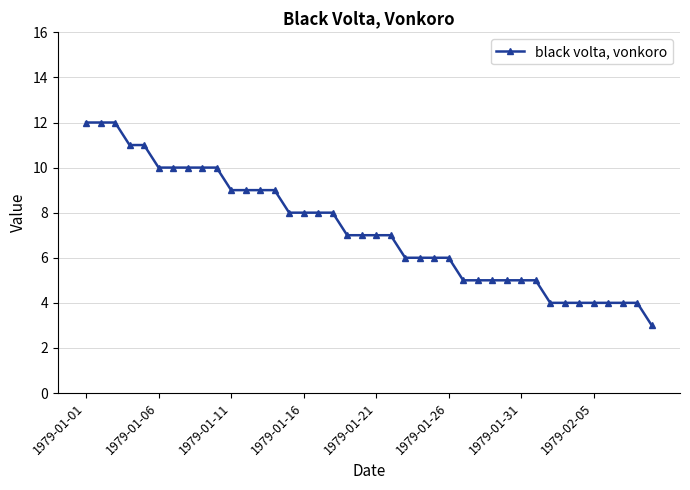

What is the smallest value displayed?

3